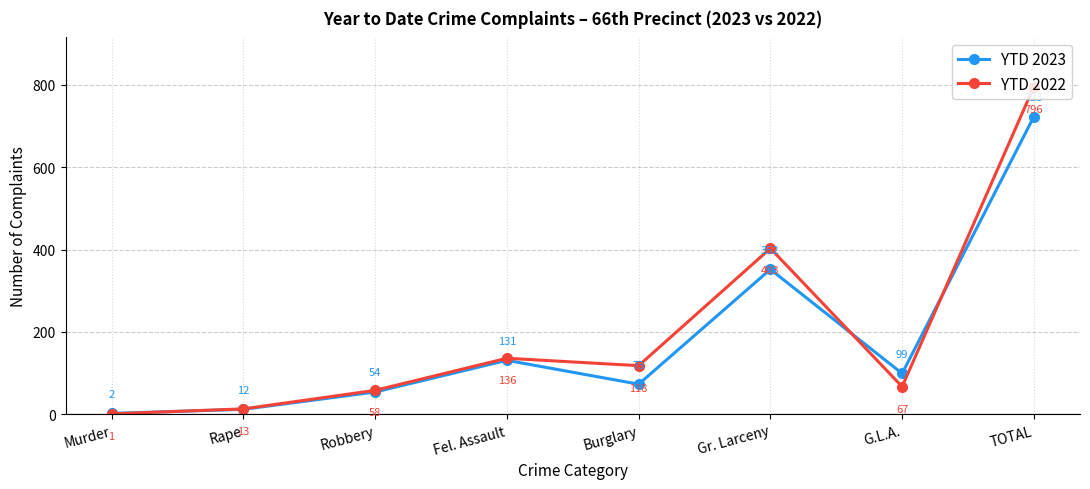

At which category is the sum across all series the highest?

TOTAL